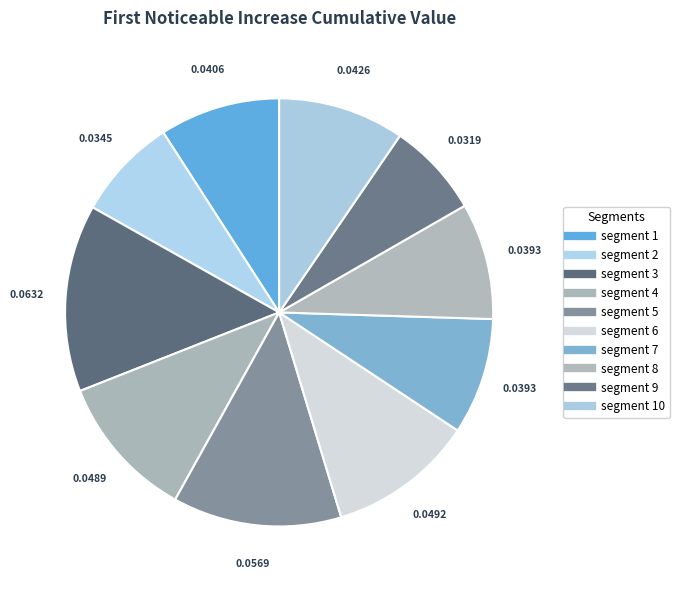

How many segments does this pie chart have?

10